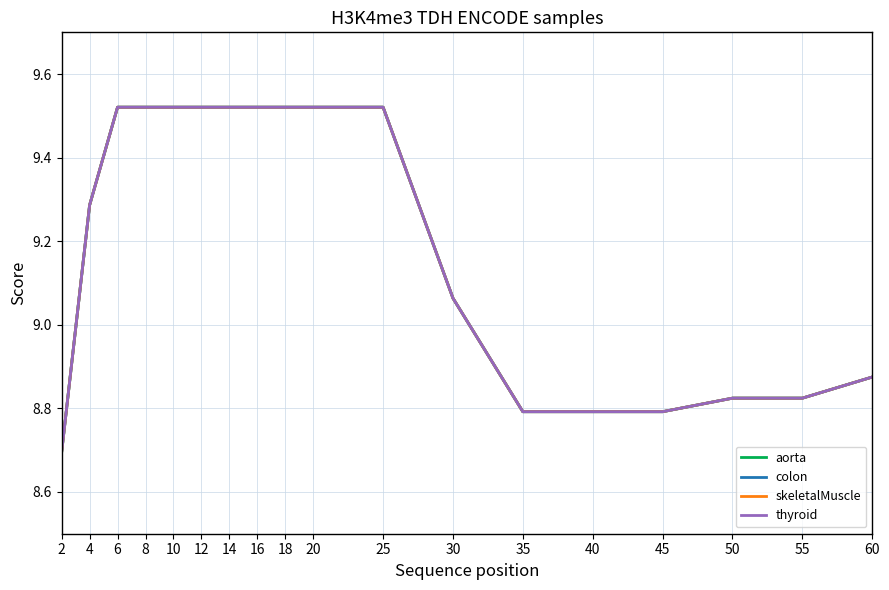

List the labels in order of thyroid value, largest first.

6, 8, 10, 12, 14, 16, 18, 20, 25, 4, 30, 60, 50, 55, 35, 40, 45, 2